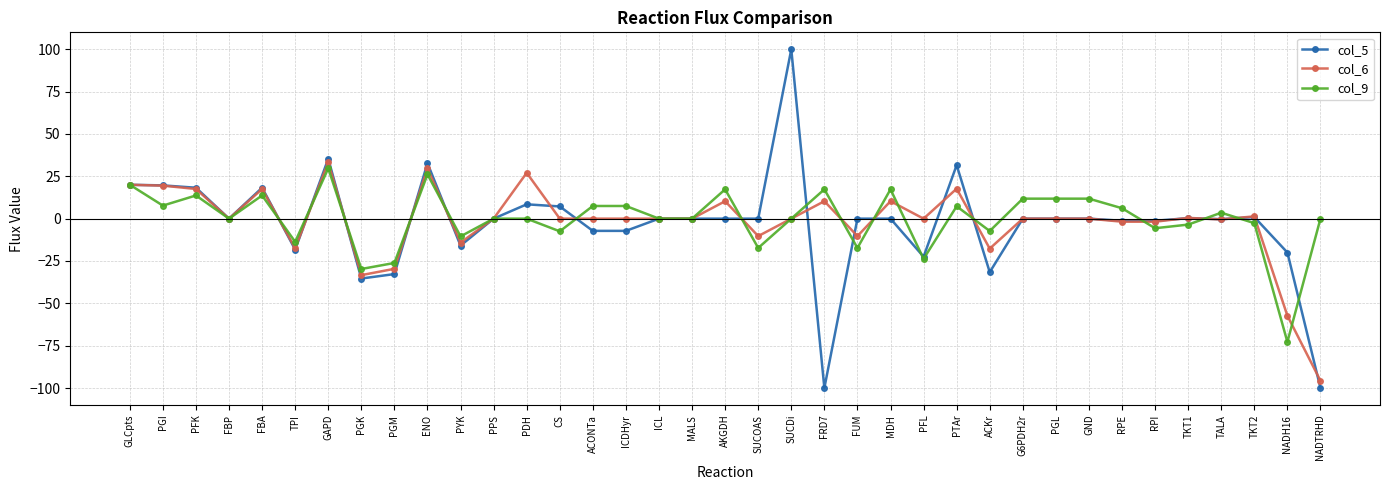

List the series in order of their peak value, highest first.

col_5, col_6, col_9